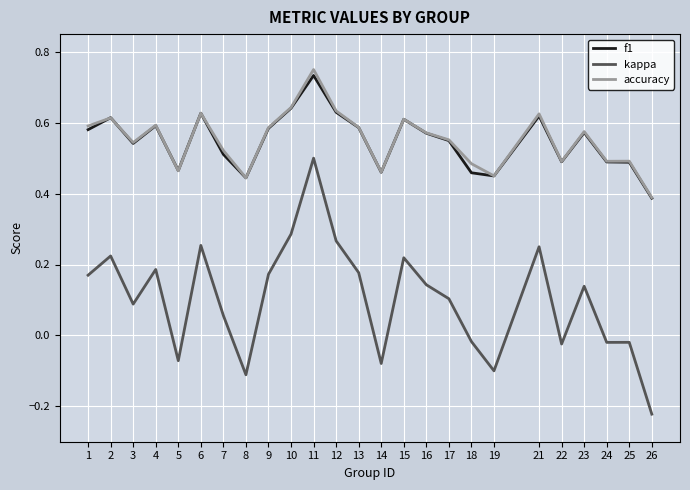

True or false: kappa and accuracy intersect in this chart.

False